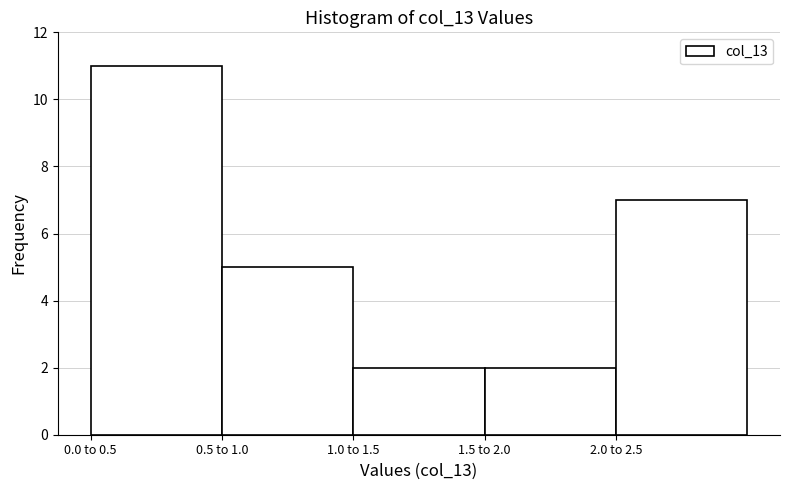

Reading right to left, transcribe all the data shown in this chart.

7	2	2	5	11